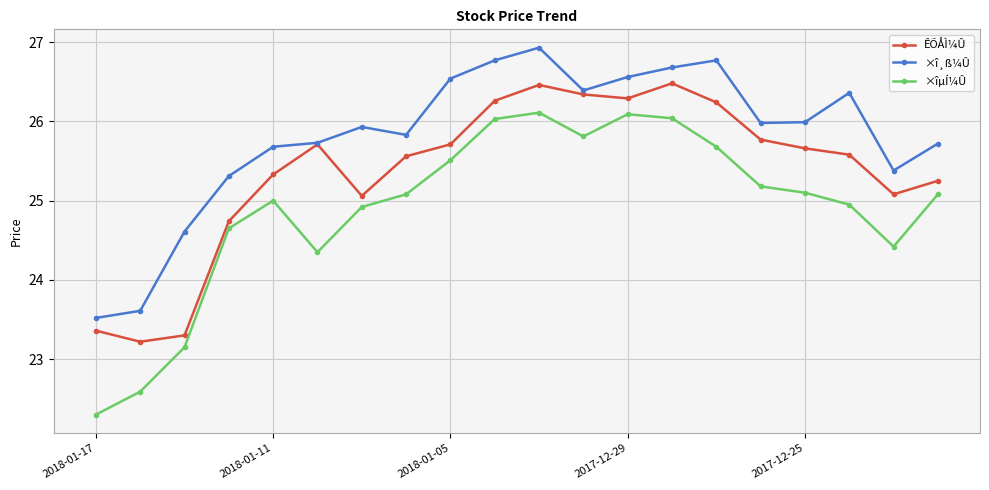

List the series in order of their overall mean, highest first.

×î¸ß¼Û, ÊÕÅÌ¼Û, ×îµÍ¼Û